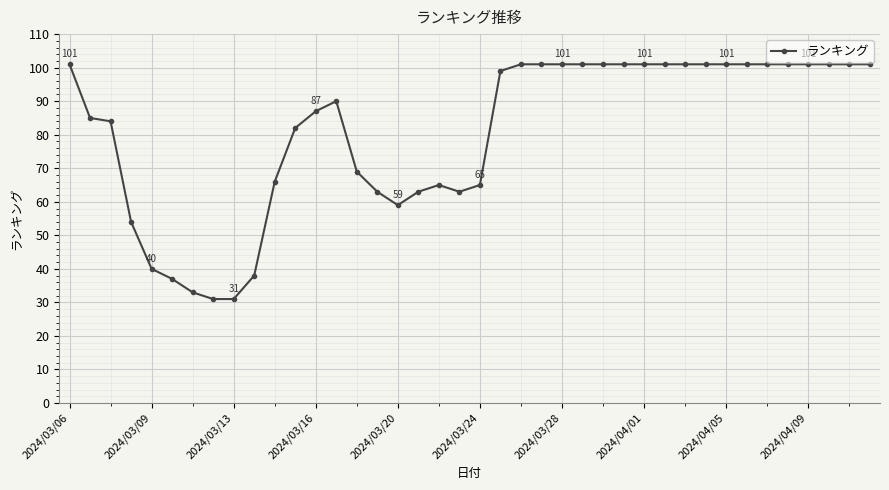

What is the maximum value shown in the chart?

101